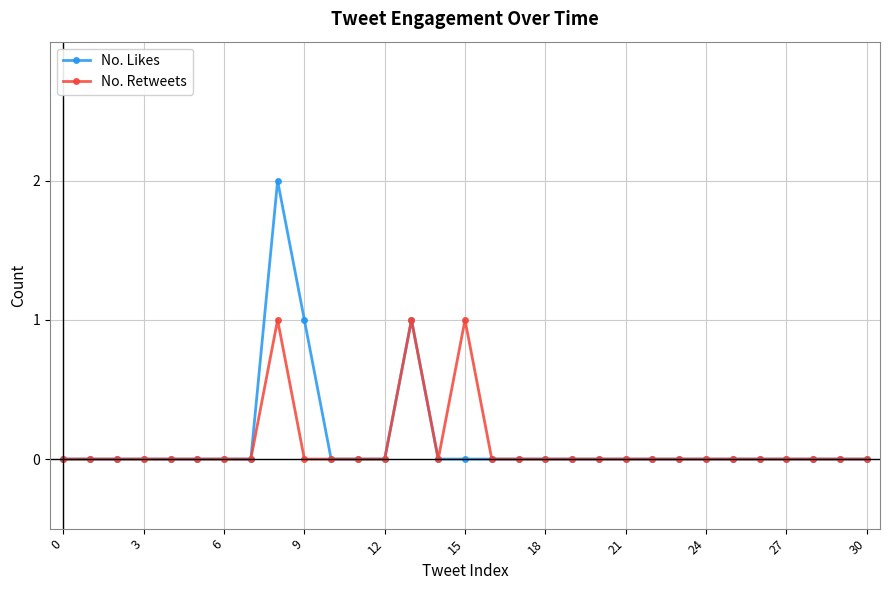

Rank the series by their maximum value, from highest to lowest.

No. Likes, No. Retweets